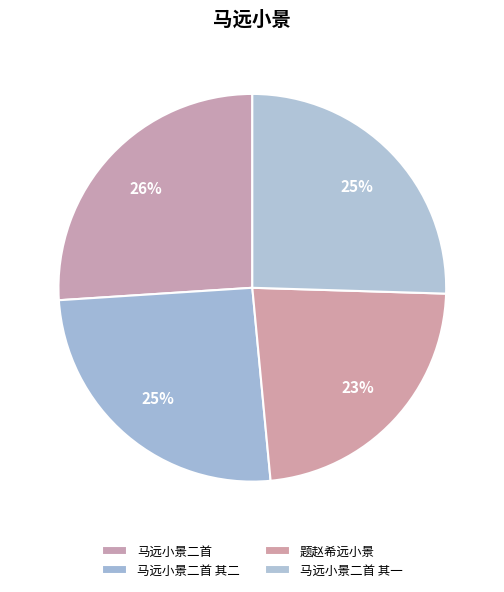

To the nearest percent, what is the difference between the 马远小景二首 and 马远小景二首 其一 slice percentages?

1%